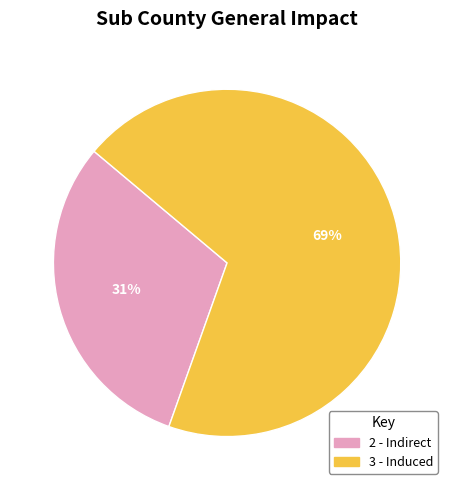

Is it true that 2 - Indirect is 31% of the pie?

True